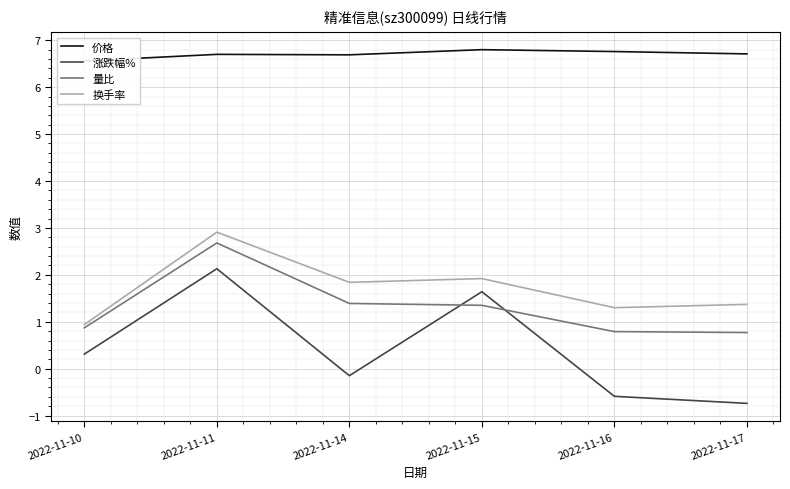

The 价格 series shows 2.2 at 2022-11-14. True or false?

False